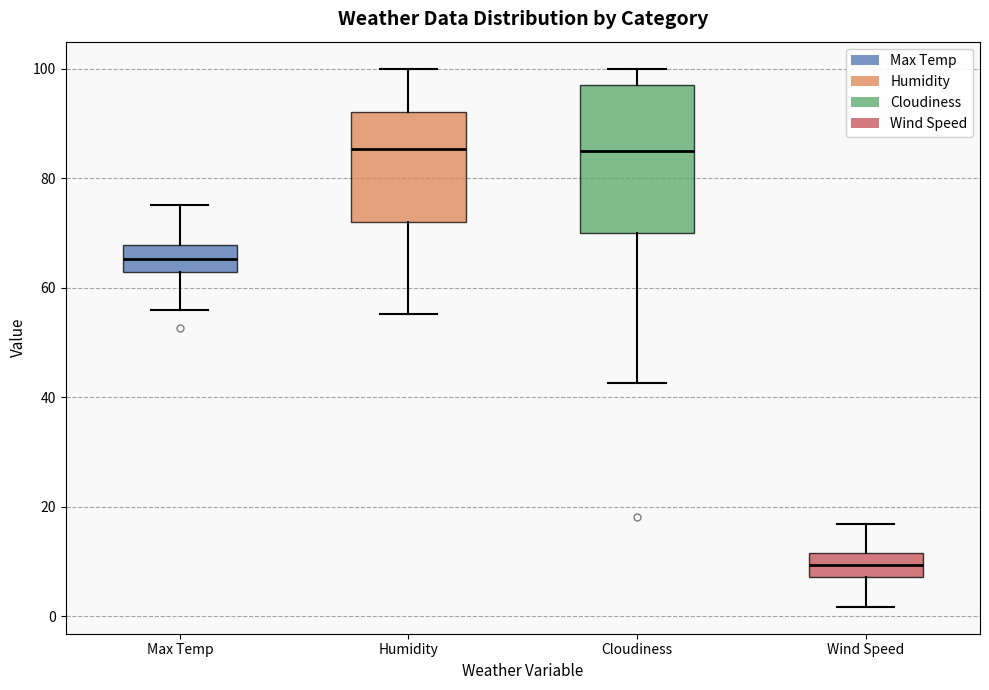

Reading left to right, read every box against the y-axis: the position of its median line, the range the box covers, and the ends of its whiskers. The values are not printed on the chart, so give them approximately, as read against the axis.

Max Temp: median 66, box 62 to 68, whiskers 56 to 76
Humidity: median 86, box 72 to 92, whiskers 56 to 100
Cloudiness: median 84, box 70 to 98, whiskers 42 to 100
Wind Speed: median 10, box 8 to 12, whiskers 2 to 16